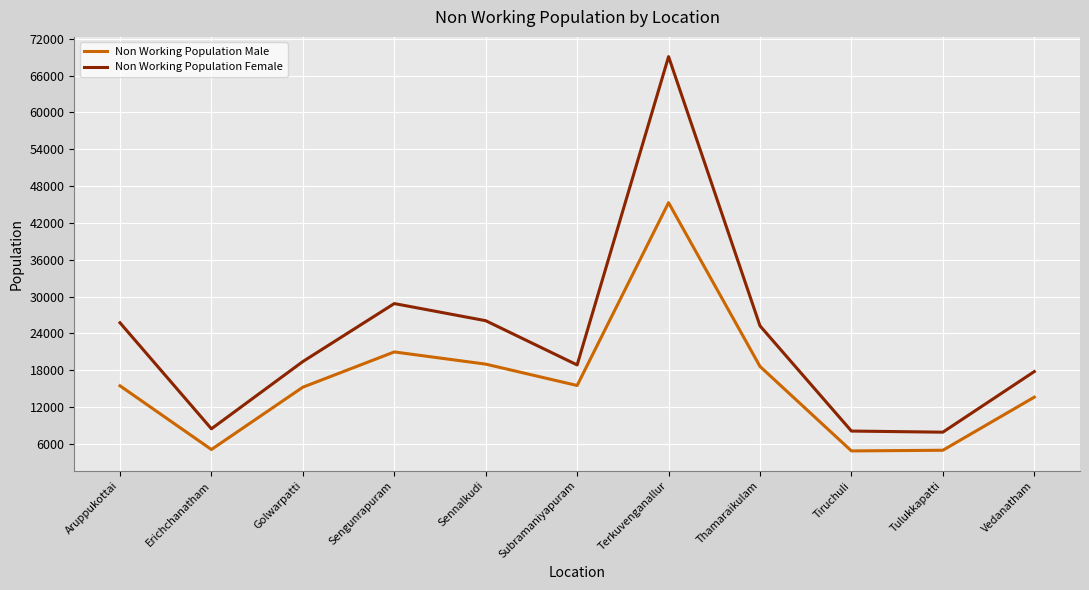

True or false: Non Working Population Male has more than 1 points higher than both neighbors.

True